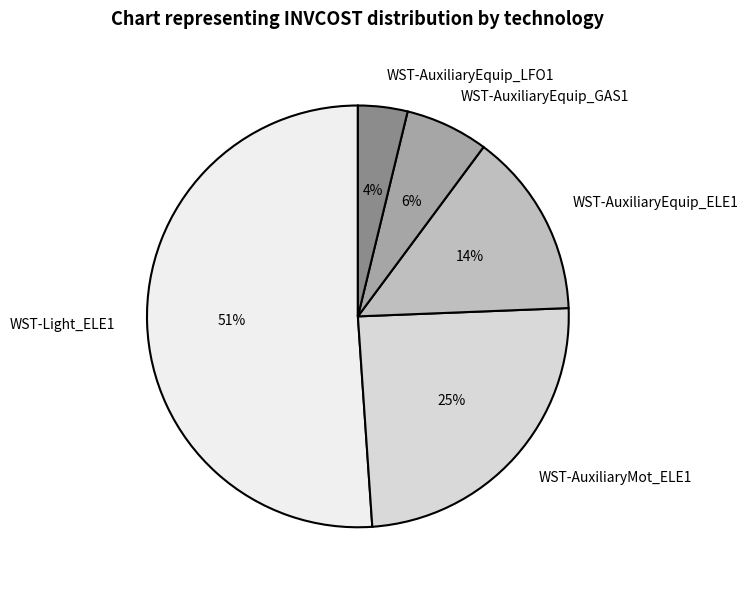

Between WST-AuxiliaryMot_ELE1 and WST-AuxiliaryEquip_ELE1, which is larger?

WST-AuxiliaryMot_ELE1